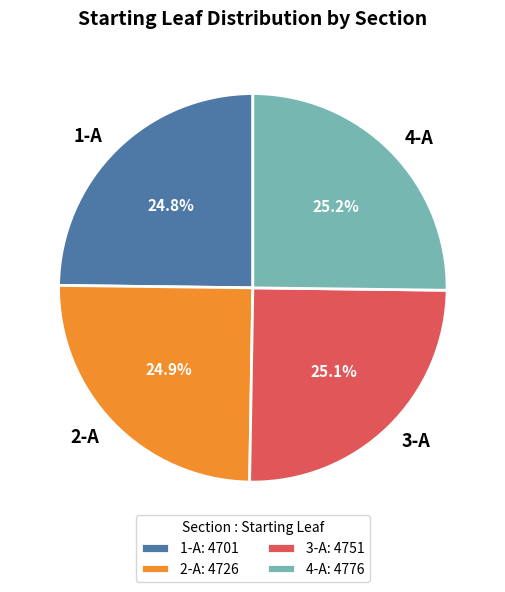

What percentage is the 3-A slice, to the nearest percent?

25%